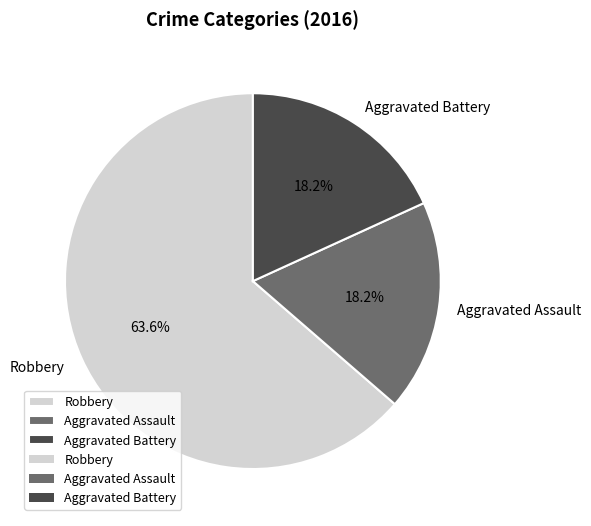

How many slices are in this pie chart?

3